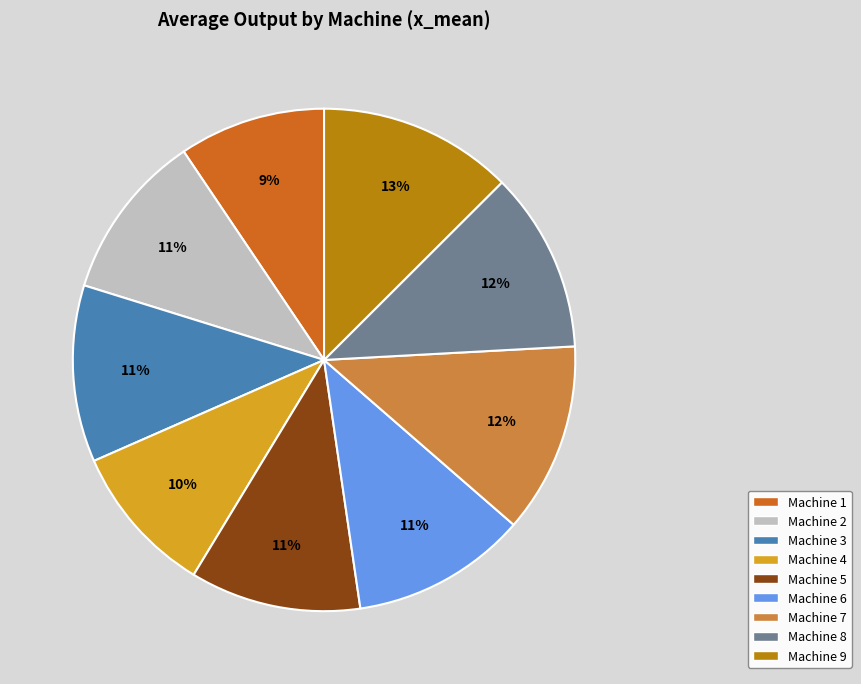

True or false: Machine 4 accounts for 15% of the total.

False